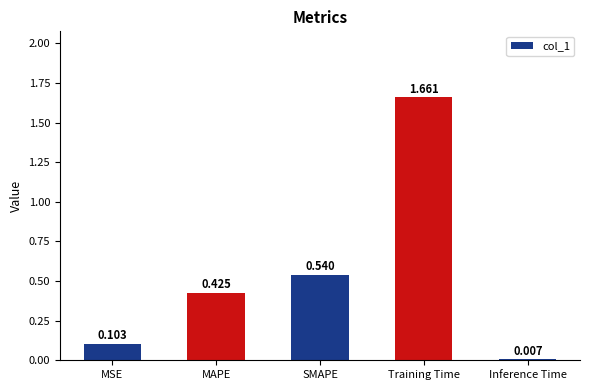

Are the bars grouped side by side (vs. stacked)?

No